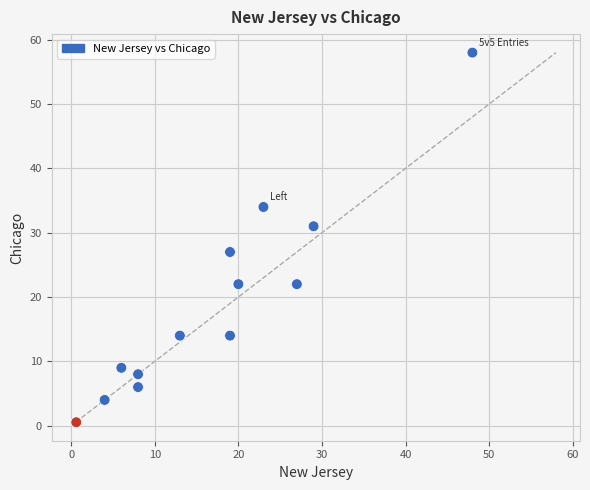

What is the range of X values (max minus min)?

47.4